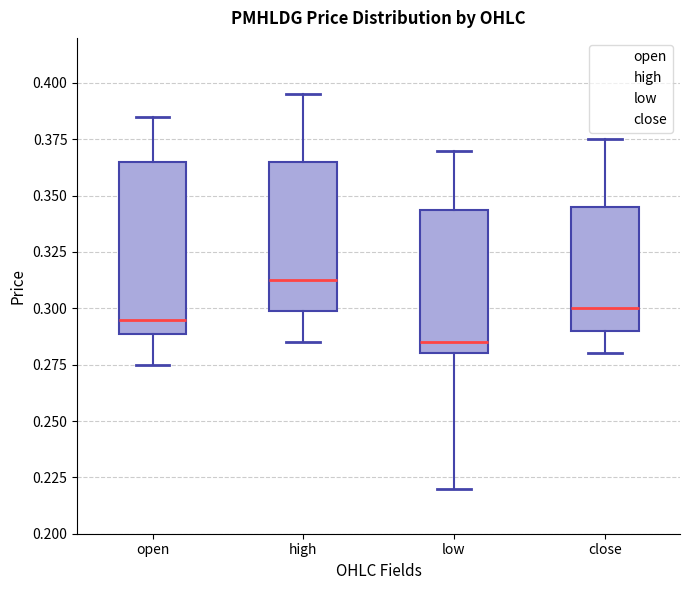

Reading left to right, transcribe this box plot: for each box, give where its median line is, the range the box spans, and where its two whiskers end, as read against the y-axis. The values are not printed on the chart, so give them approximately, as read against the axis.

open: median 0.295, box 0.290 to 0.365, whiskers 0.275 to 0.385
high: median 0.315, box 0.300 to 0.365, whiskers 0.285 to 0.395
low: median 0.285, box 0.280 to 0.345, whiskers 0.220 to 0.370
close: median 0.300, box 0.290 to 0.345, whiskers 0.280 to 0.375